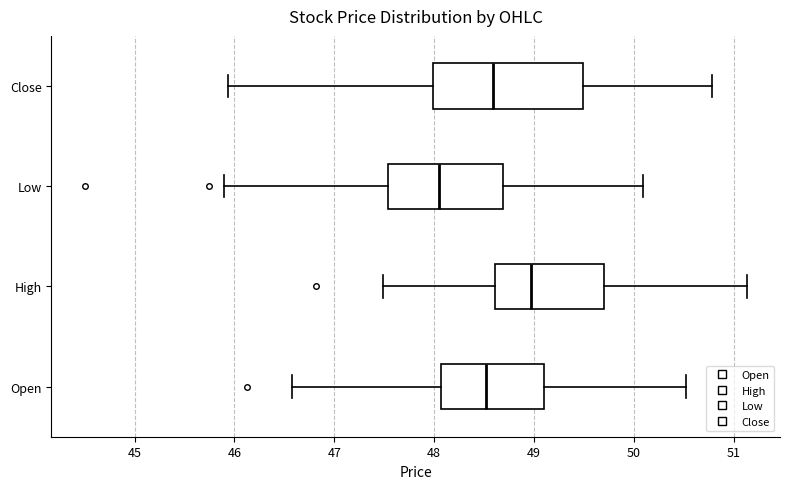

Which box is the widest, from its left edge to its right edge?

Close